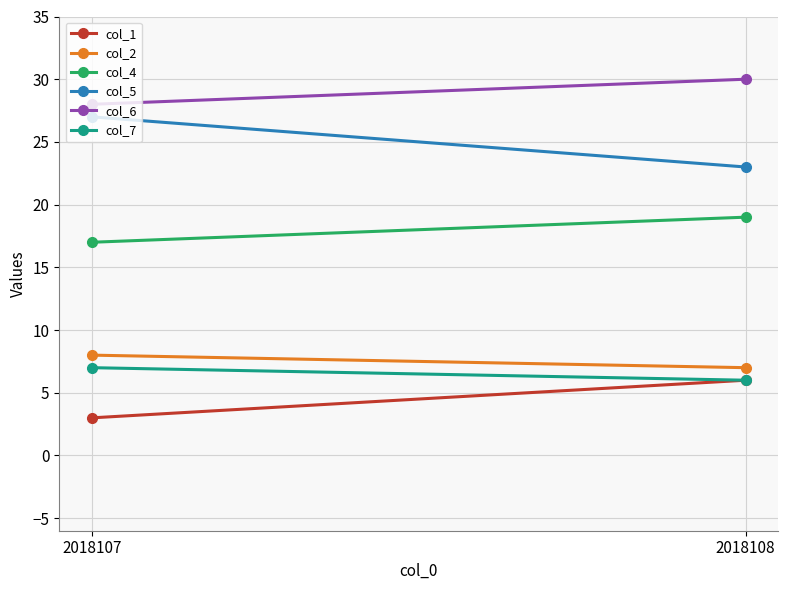

Reading right to left, transcribe all the data shown in this chart.

col_1: 6	3
col_2: 7	8
col_4: 19	17
col_5: 23	27
col_6: 30	28
col_7: 6	7